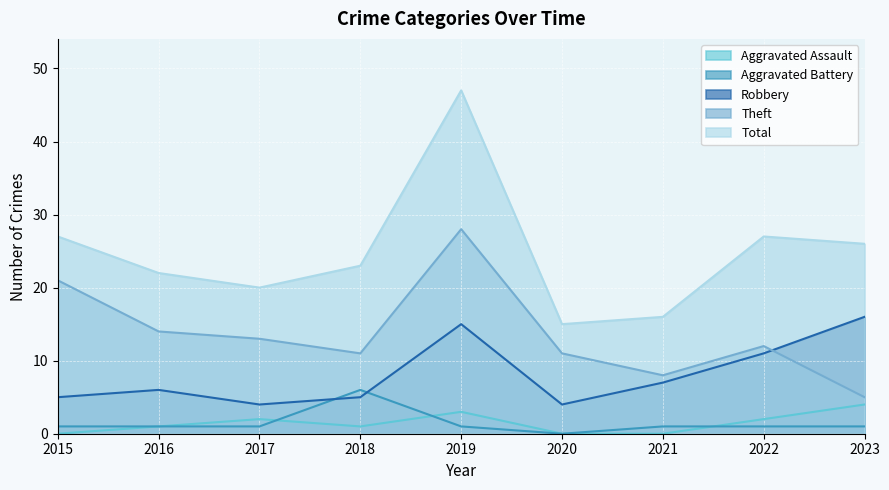

At which label is Theft closest to 16?

2016